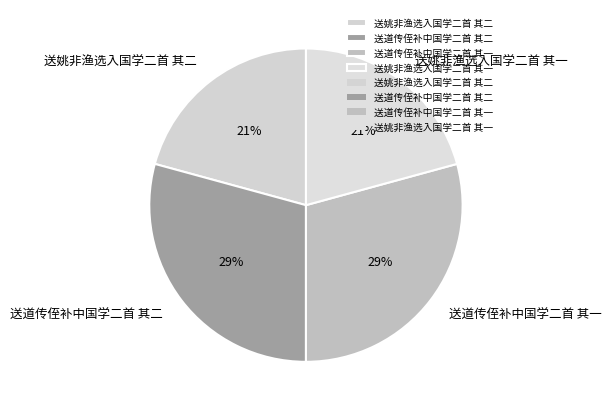

The 送道传侄补中国学二首 其一 slice represents 21% of the pie. True or false?

False